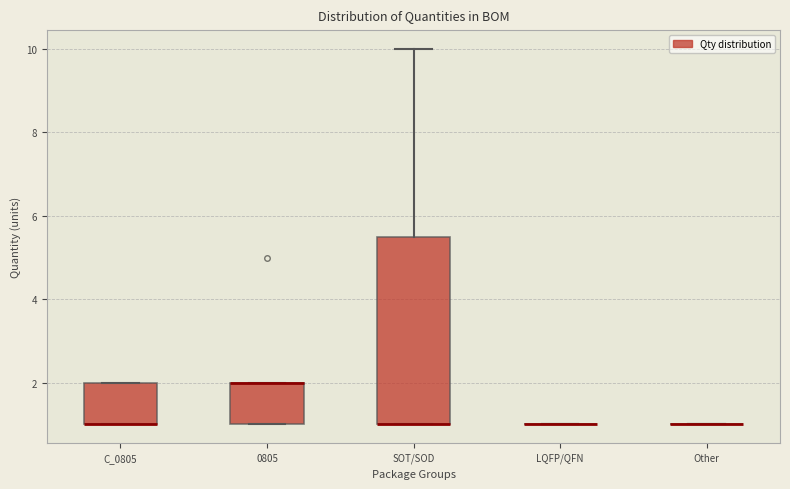

Reading left to right, transcribe this box plot: for each box, give where its median line is, the range the box spans, and where its two whiskers end, as read against the y-axis. The values are not printed on the chart, so give them approximately, as read against the axis.

C_0805: median 1.0 (drawn on the box's lower edge), box 1.0 to 2.0, whiskers 1.0 to 2.0
0805: median 2.0 (drawn on the box's upper edge), box 1.0 to 2.0, whiskers 1.0 to 2.0
SOT/SOD: median 1.0 (drawn on the box's lower edge), box 1.0 to 5.6, whiskers 1.0 to 10.0
LQFP/QFN: box collapsed to a line at 1.0, whiskers 1.0 to 1.0
Other: box collapsed to a line at 1.0, whiskers 1.0 to 1.0